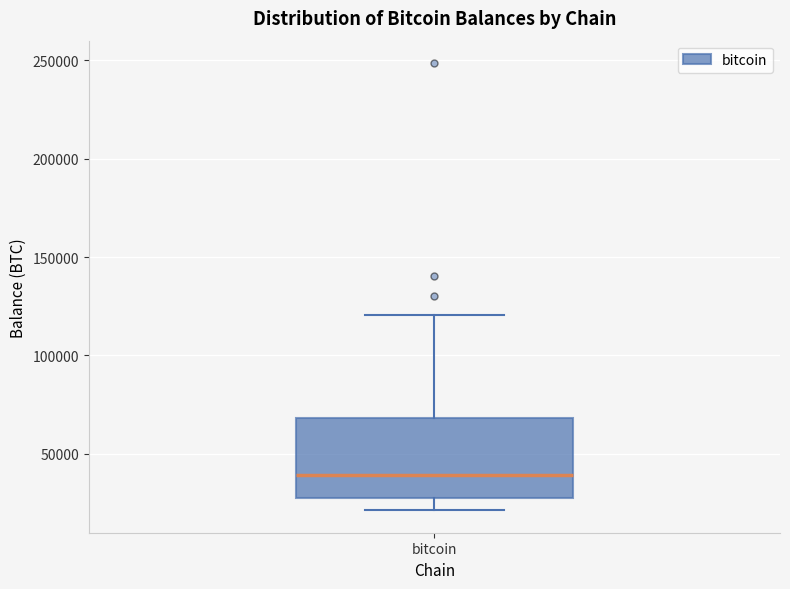

Transcribe this box plot: give where the median line is, the range the box spans, and where the two whiskers end, as read against the y-axis. The values are not printed on the chart, so give them approximately, as read against the axis.

median 40000, box 25000 to 70000, whiskers 20000 to 120000